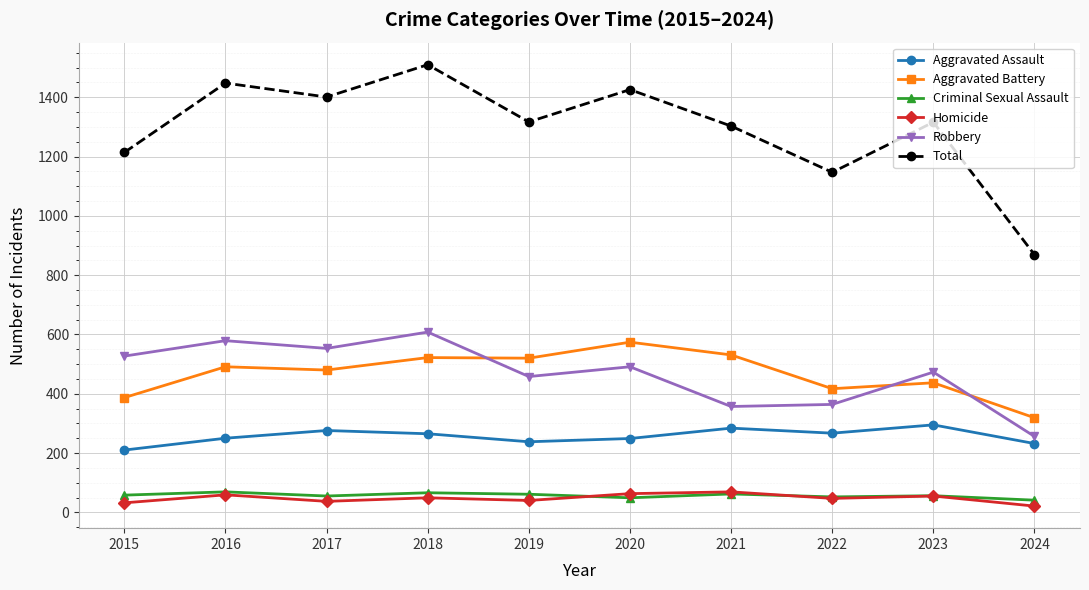

What is the difference between the second highest and second lowest values in the Aggravated Battery series?

144